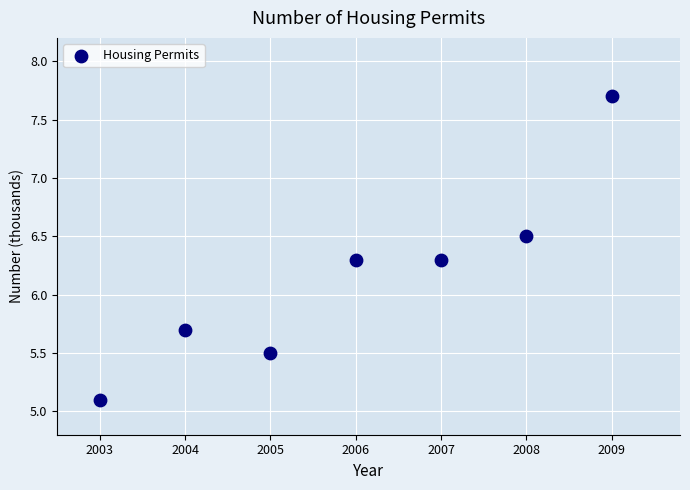

What is the range of Y values (max minus min)?

2.6